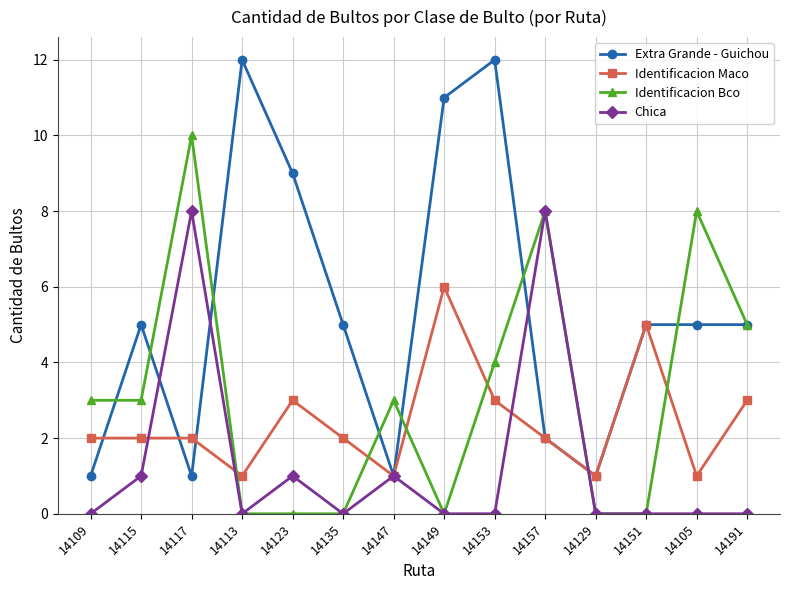

Is it true that Identificacion Maco equals 1 at 14129?

True